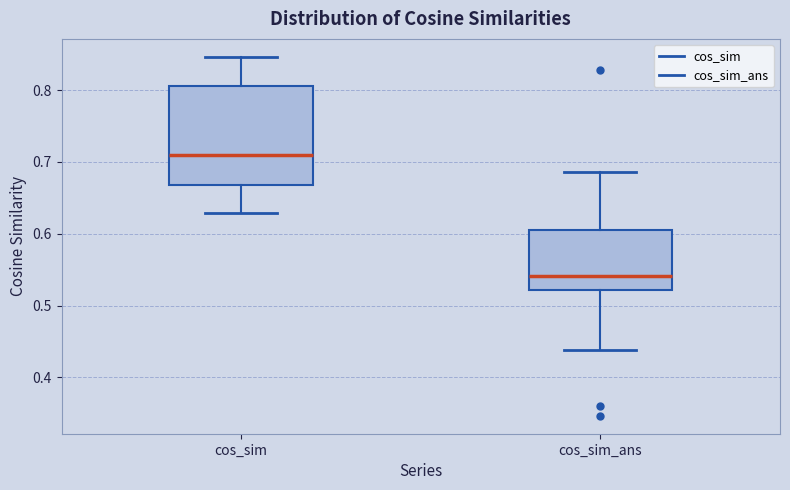

Reading left to right, read every box against the y-axis: the position of its median line, the range the box covers, and the ends of its whiskers. The values are not printed on the chart, so give them approximately, as read against the axis.

cos_sim: median 0.71, box 0.67 to 0.81, whiskers 0.63 to 0.85
cos_sim_ans: median 0.54, box 0.52 to 0.61, whiskers 0.44 to 0.69